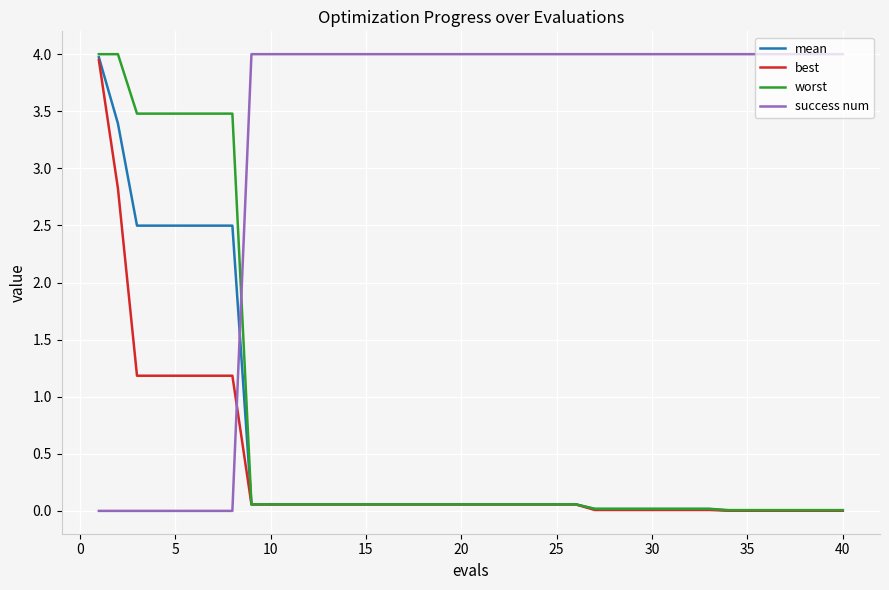

At how many categories does at least one series exceed 2?

40